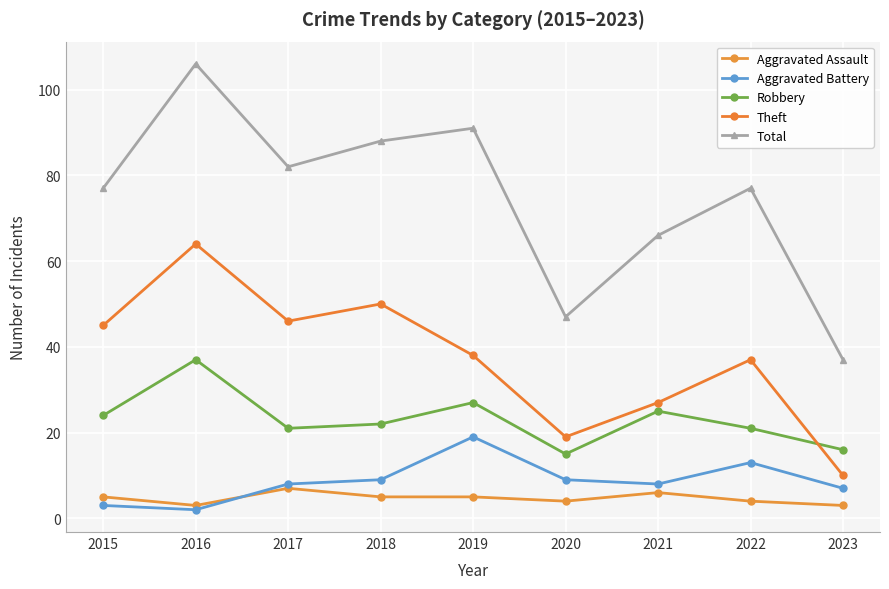

What is the value of the Aggravated Assault point at the 7th from the left?

6